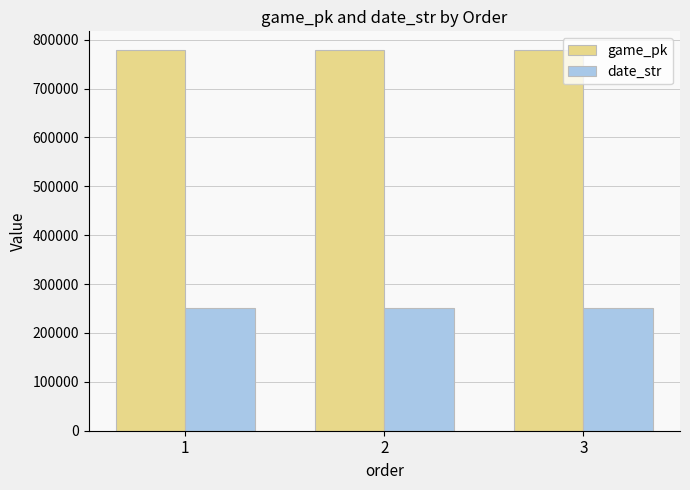

What are all the series names shown in the legend?

game_pk, date_str